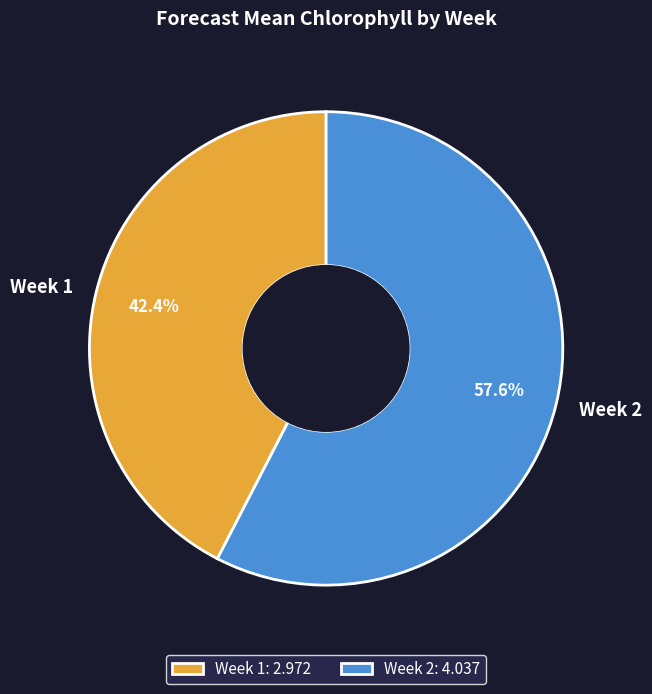

Which category has the smallest portion of the pie?

Week 1